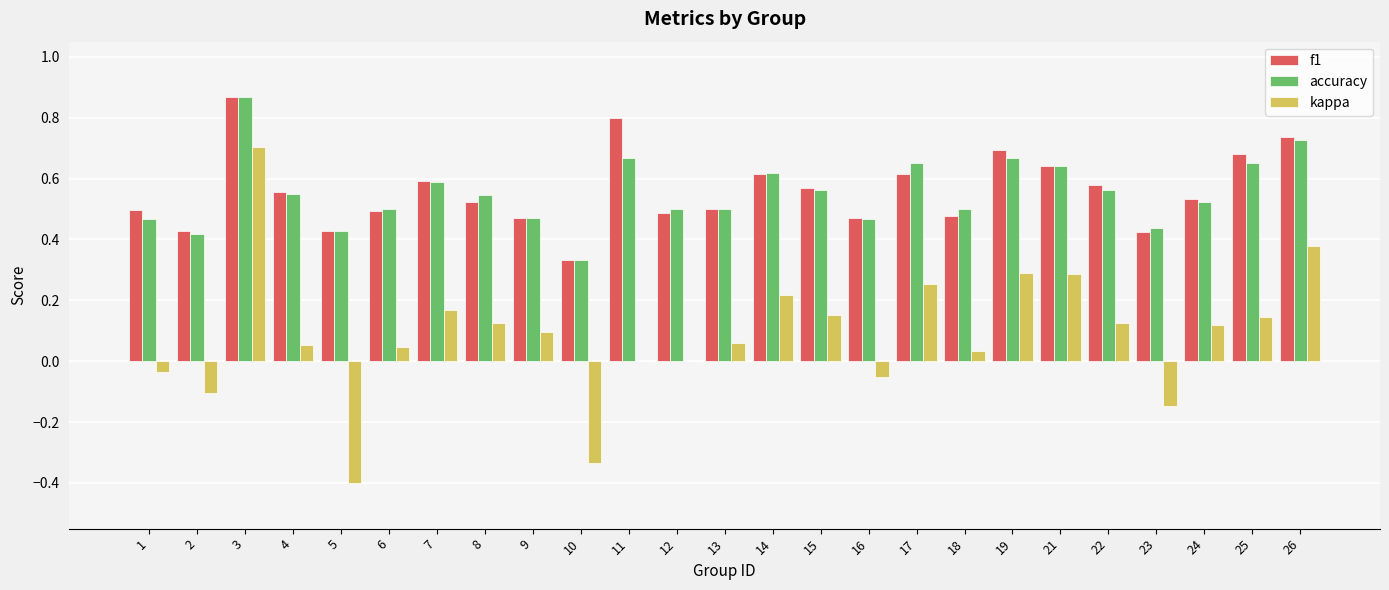

What is the total value across all series at 7?

1.3